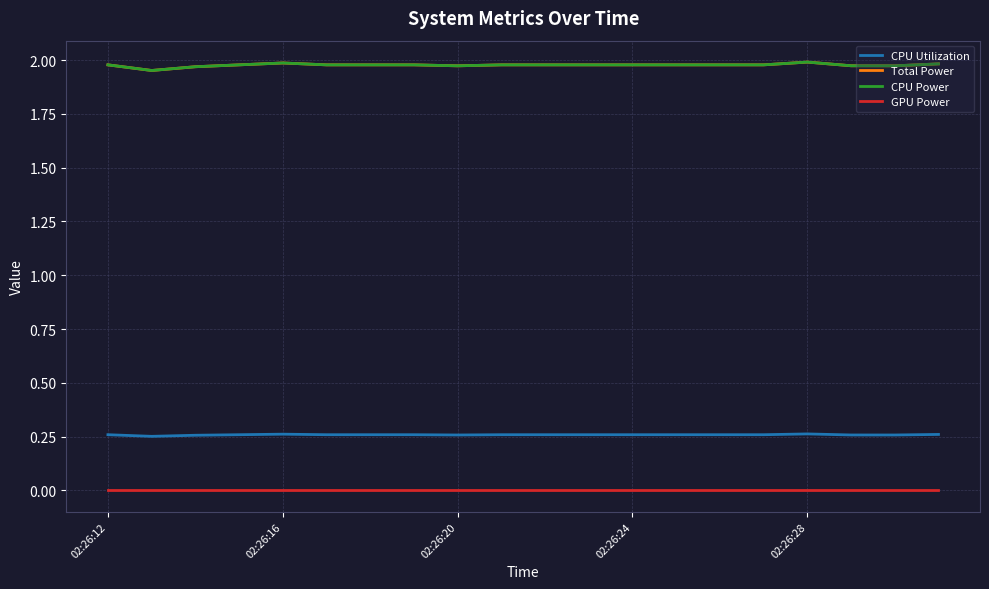

True or false: Total Power and CPU Utilization intersect in this chart.

False